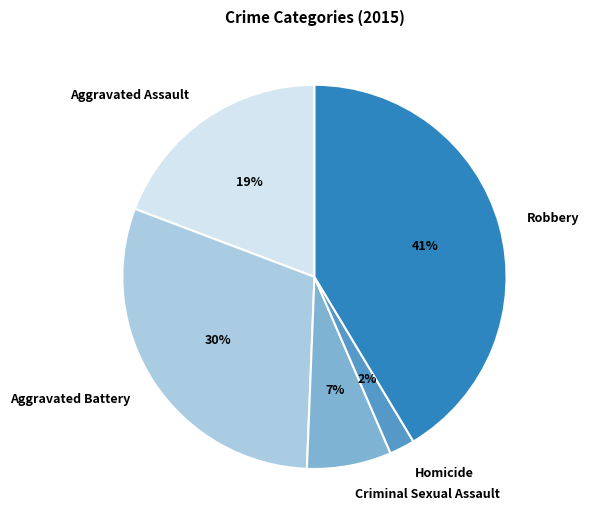

How many segments does this pie chart have?

5